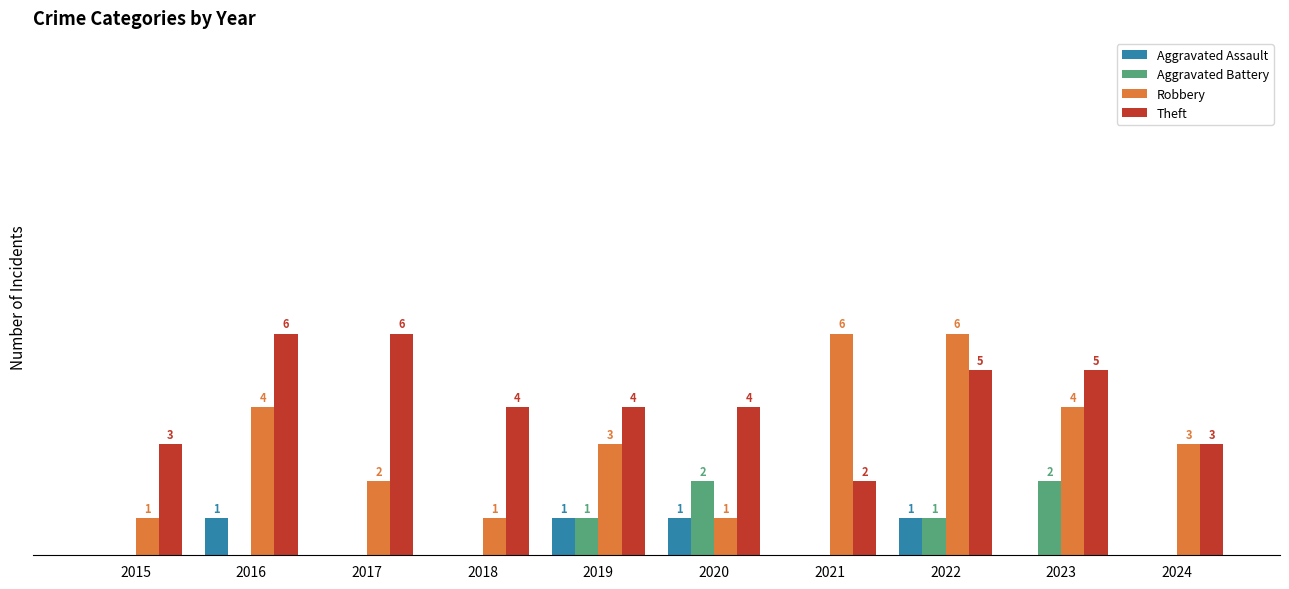

Between 2019 and 2021, which series saw the biggest shift?

Robbery